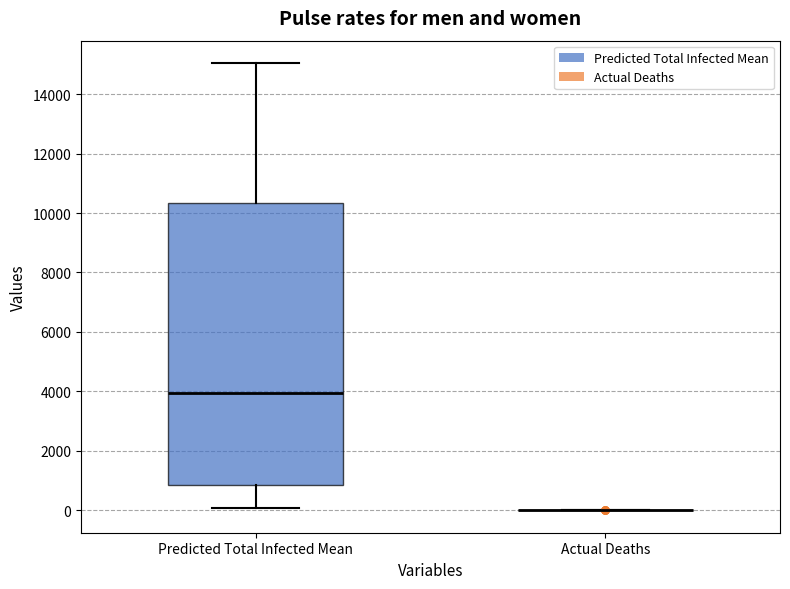

Comparing the boxes themselves (not the whiskers), which one is the tallest?

Predicted Total Infected Mean